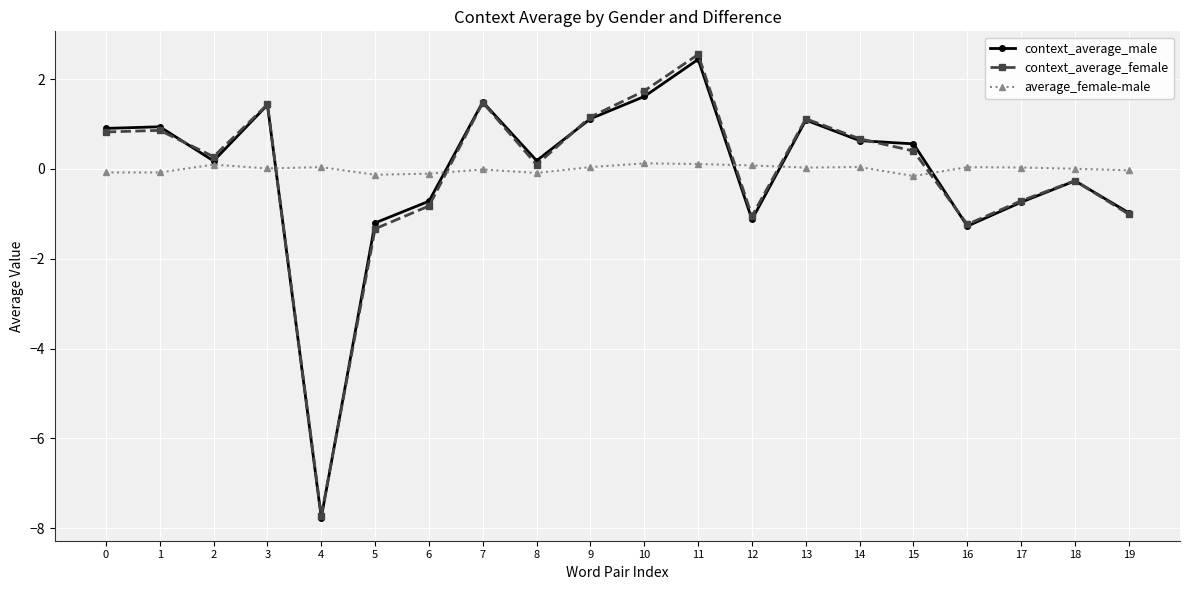

True or false: average_female-male has more than 0 points higher than both neighbors.

True